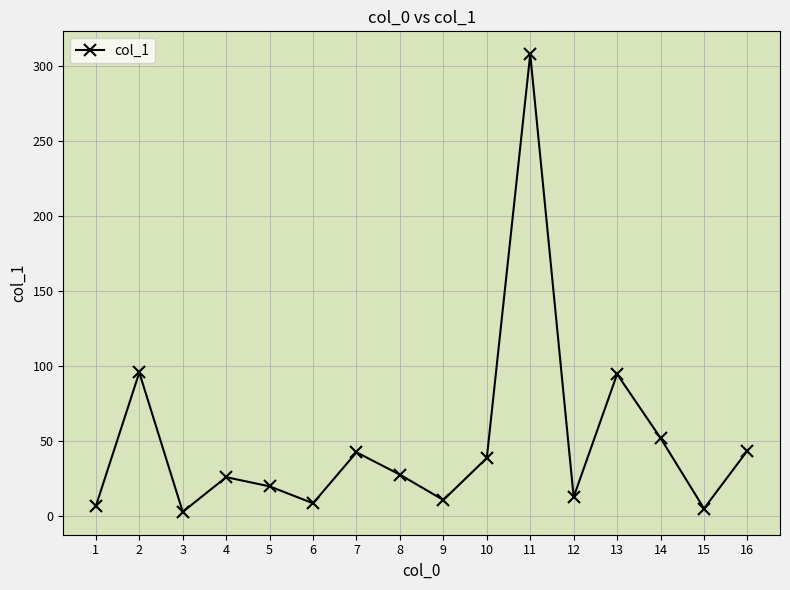

The value at 10 is 62.5. True or false?

False